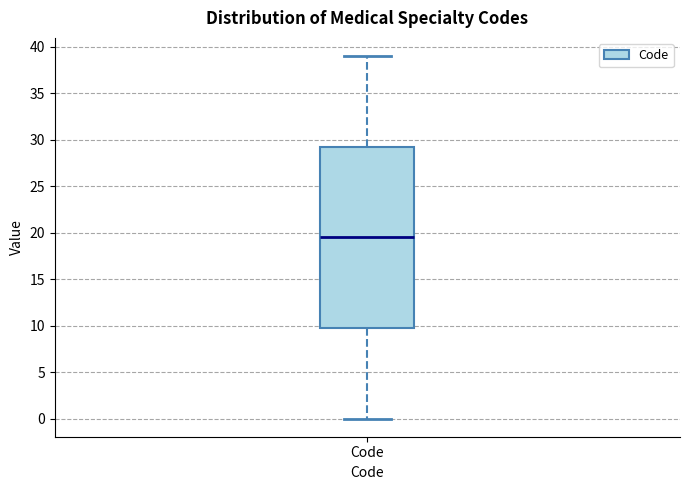

Transcribe this box plot: give where the median line is, the range the box spans, and where the two whiskers end, as read against the y-axis. The values are not printed on the chart, so give them approximately, as read against the axis.

median 19.5, box 10.0 to 29.5, whiskers 0.0 to 39.0